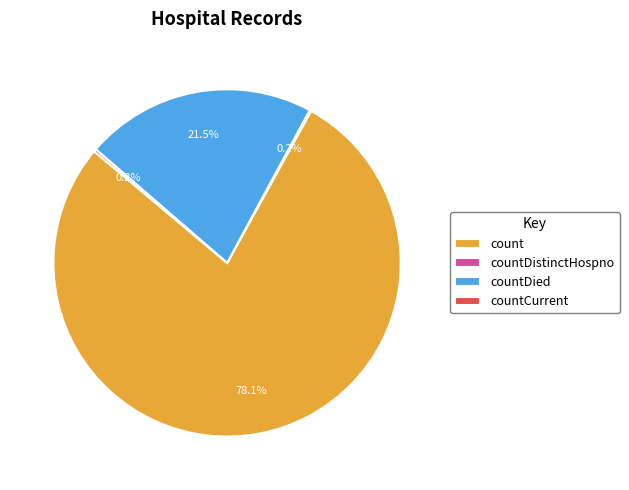

What percentage is NOT represented by countDied?

78.5%